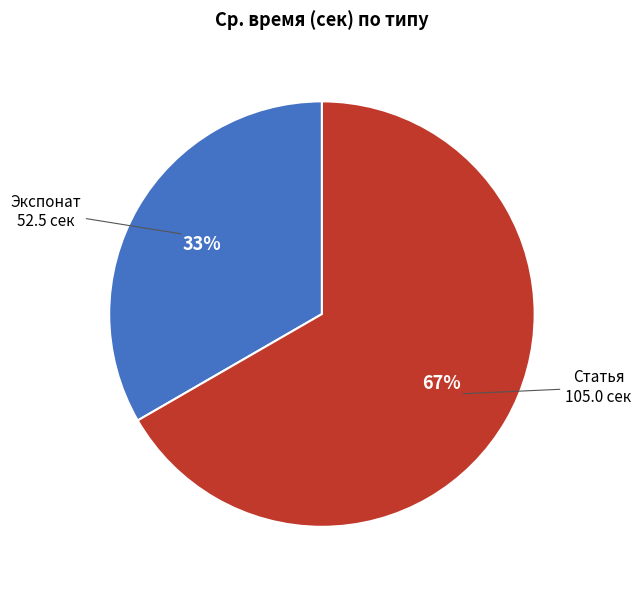

Approximately how many times larger is the value at Статья compared to Экспонат?

2.0